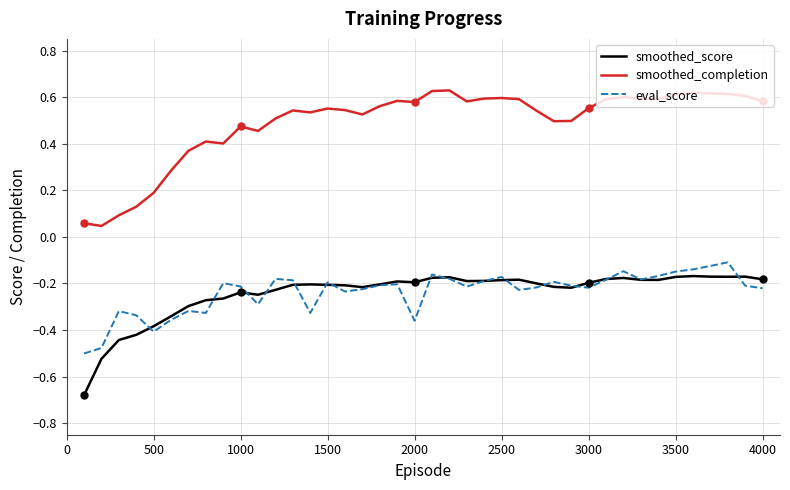

Which series has the largest total across all categories?

smoothed_completion